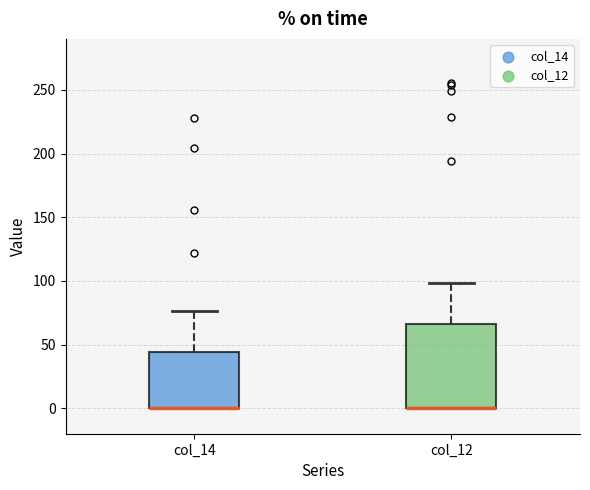

Comparing the boxes themselves (not the whiskers), which one is the tallest?

col_12